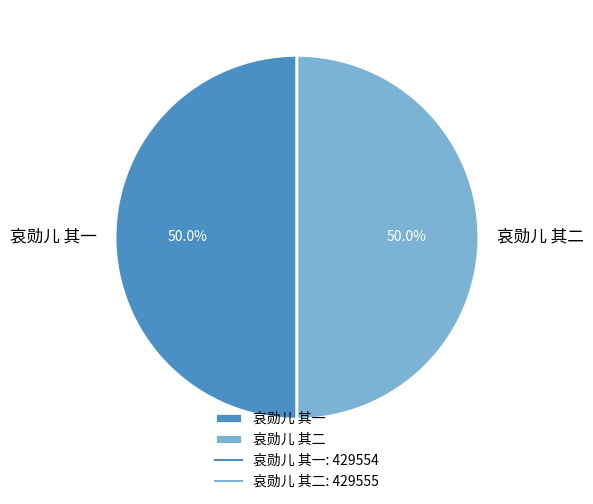

True or false: 哀勋儿 其一 accounts for 55% of the total.

False